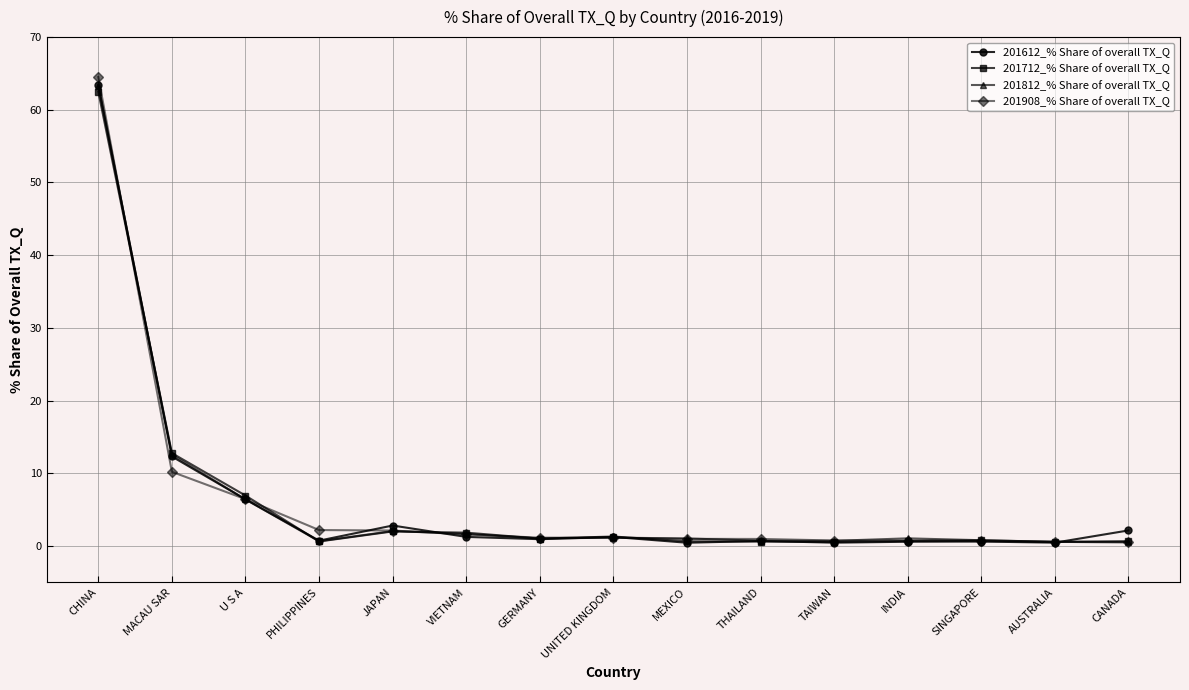

What is the sum of the 201908_% Share of overall TX_Q values at TAIWAN and U S A?

7.2